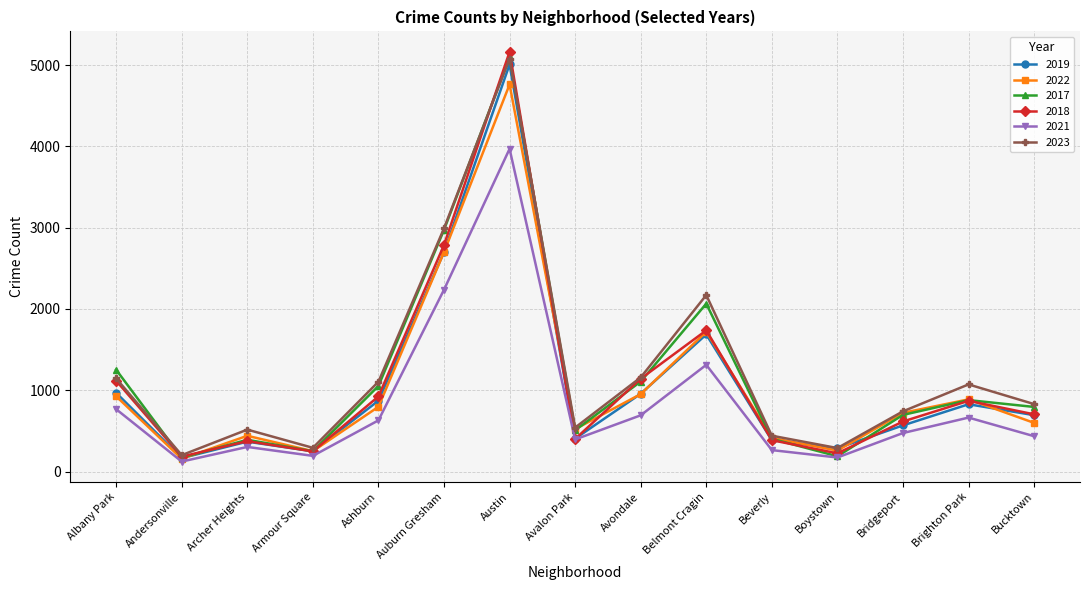

At which category is the sum across all series the highest?

Austin